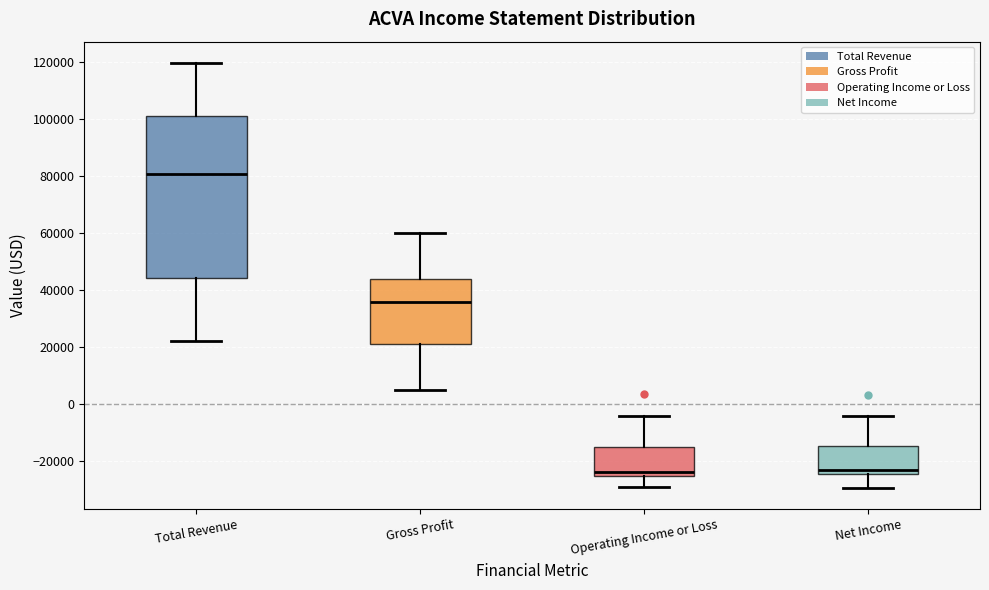

Reading left to right, read every box against the y-axis: the position of its median line, the range the box covers, and the ends of its whiskers. The values are not printed on the chart, so give them approximately, as read against the axis.

Total Revenue: median 80000, box 44000 to 100000, whiskers 22000 to 120000
Gross Profit: median 36000, box 20000 to 44000, whiskers 6000 to 60000
Operating Income or Loss: median -24000, box -26000 to -16000, whiskers -30000 to -4000
Net Income: median -24000 (just above the box's lower edge), box -24000 to -14000, whiskers -30000 to -4000